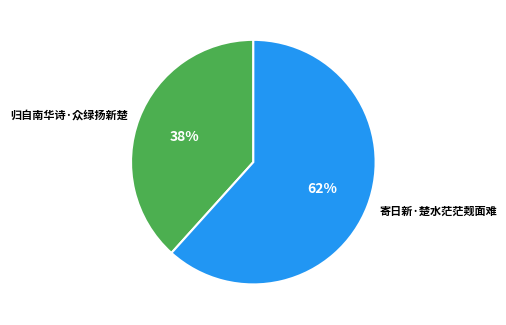

To the nearest percent, what is the combined percentage of 归自南华诗·众绿扬新楚 and 寄日新·楚水茫茫觌面难?

100%